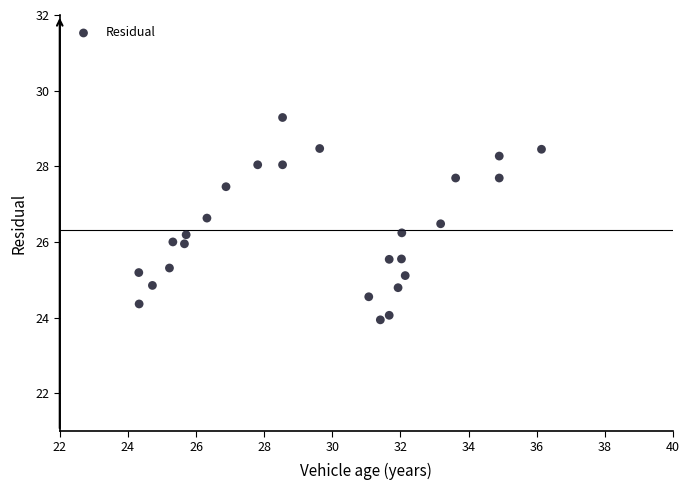

What is the range of X values (max minus min)?

11.8